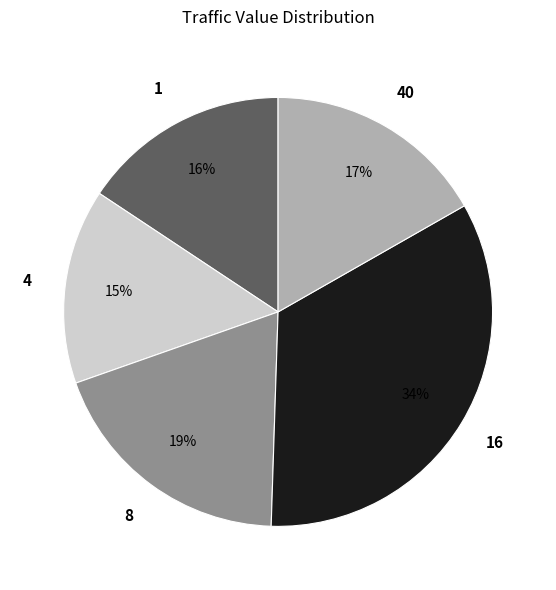

Rank the categories by value from lowest to highest.

4, 1, 40, 8, 16